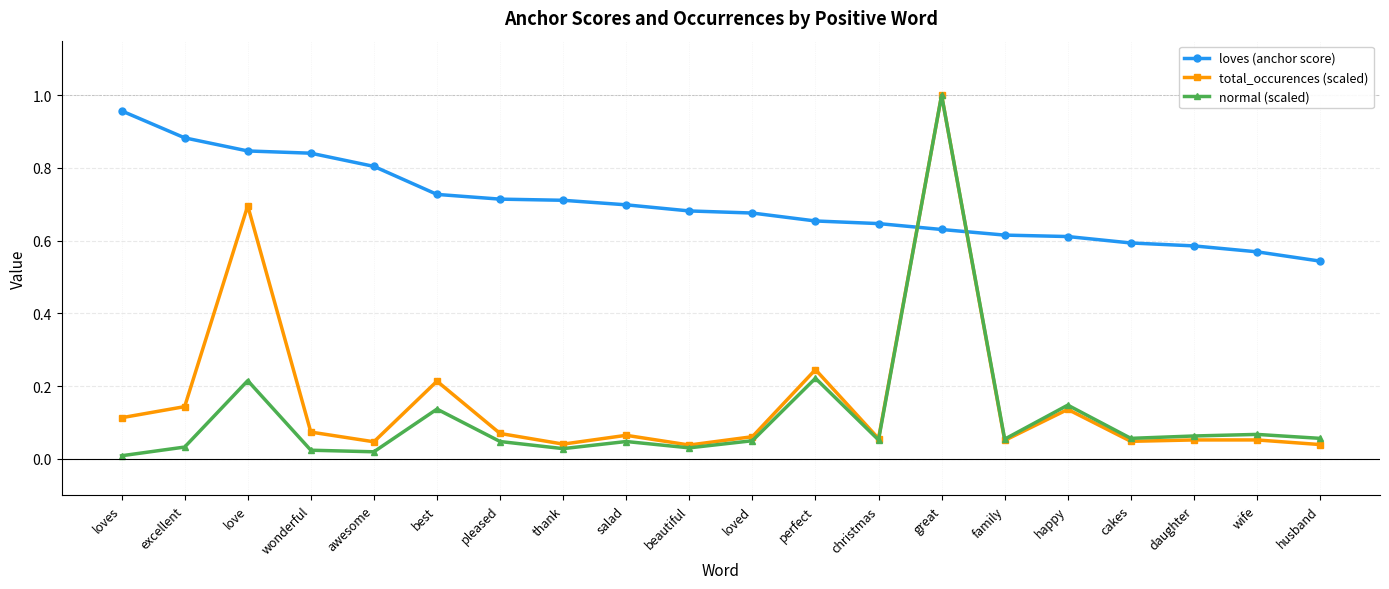

At which category does the chart reach its peak across all series?

great